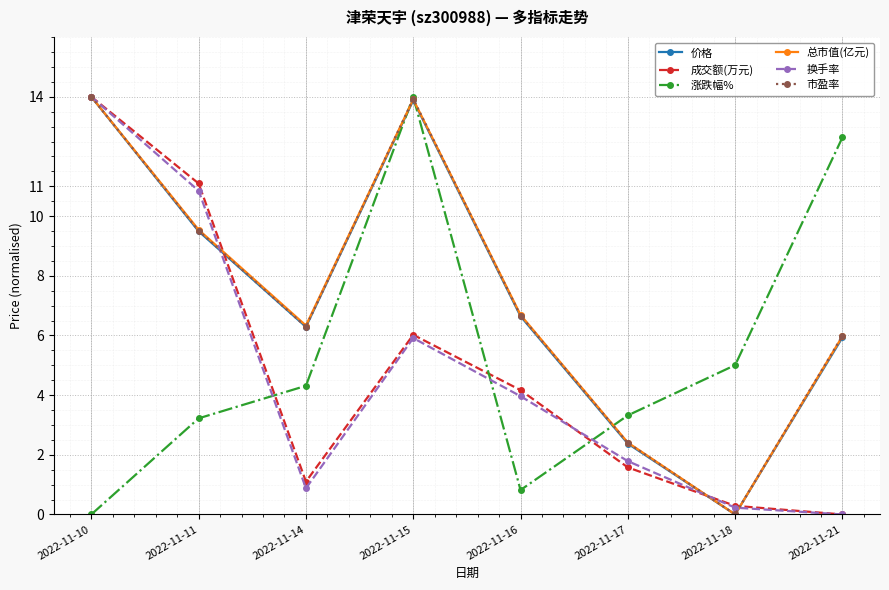

True or false: 价格 has a value of 10.8 at 2022-11-14.

False